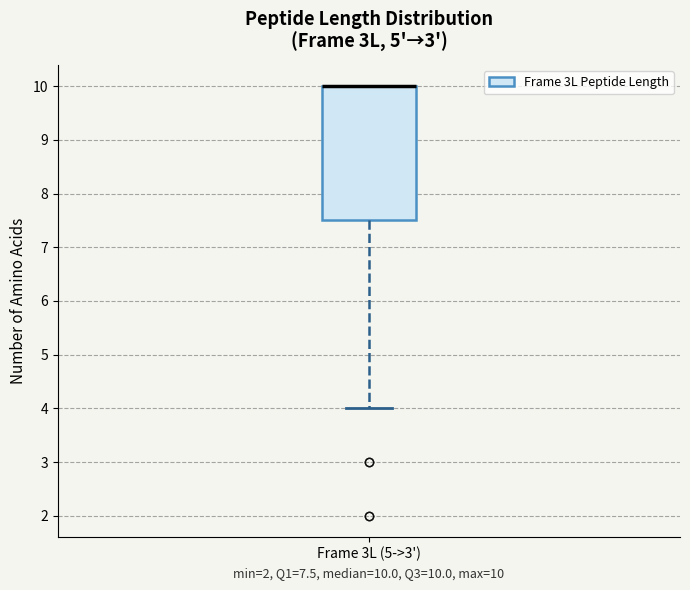

Read this box plot against the y-axis: the position of the median line, the range covered by the box, and the ends of both whiskers. The values are not printed on the chart, so give them approximately, as read against the axis.

median 10.0 (drawn on the box's upper edge), box 7.5 to 10.0, whiskers 4.0 to 10.0